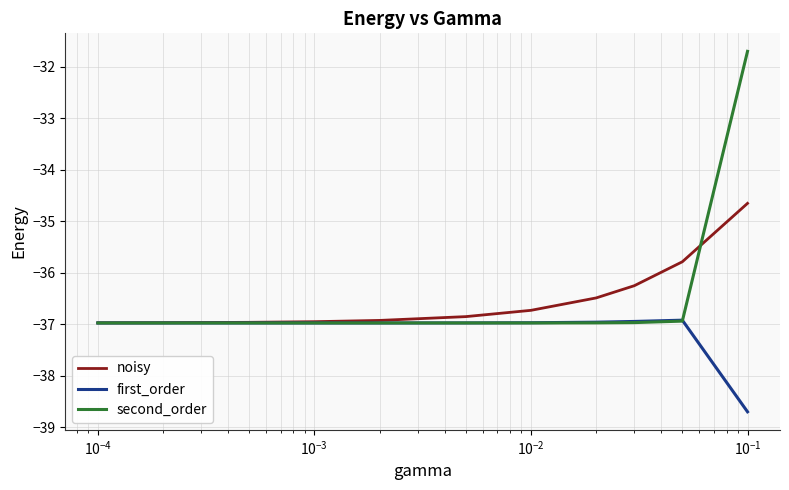

Rank the series by their maximum value, from highest to lowest.

second_order, noisy, first_order